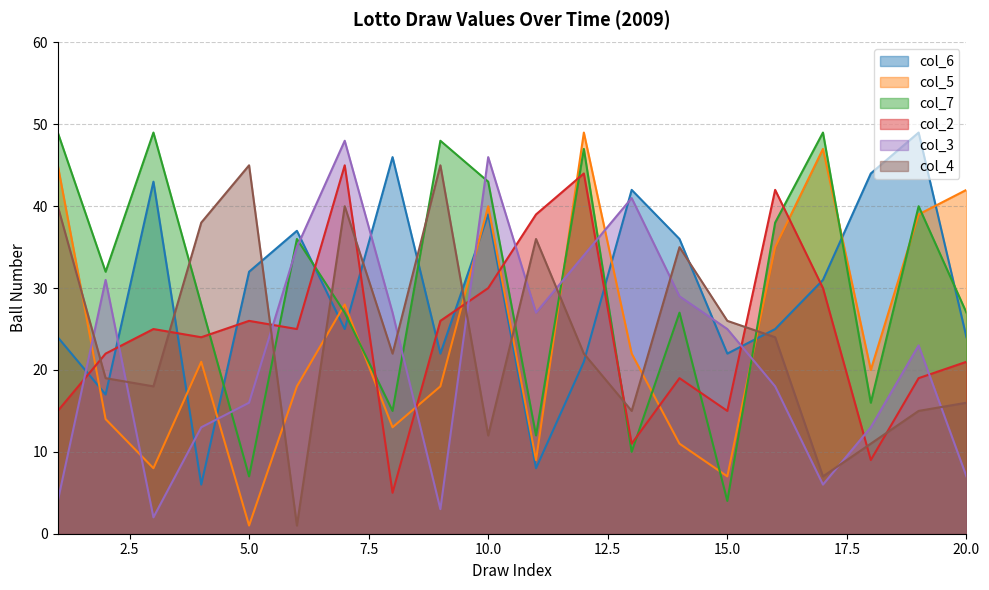

True or false: col_4 has a value of 5 at 18.

False